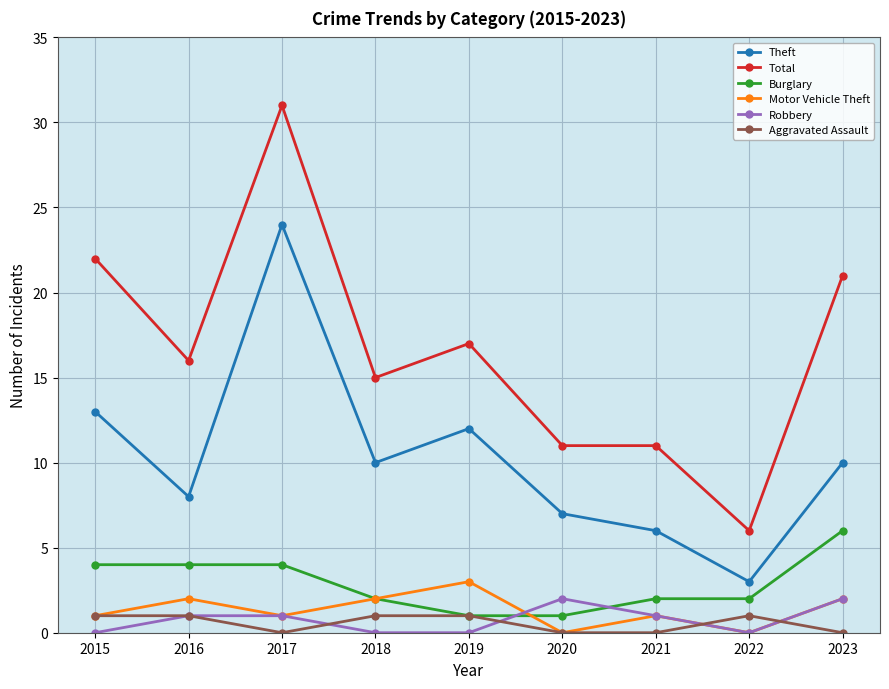

Which series has the largest total across all categories?

Total